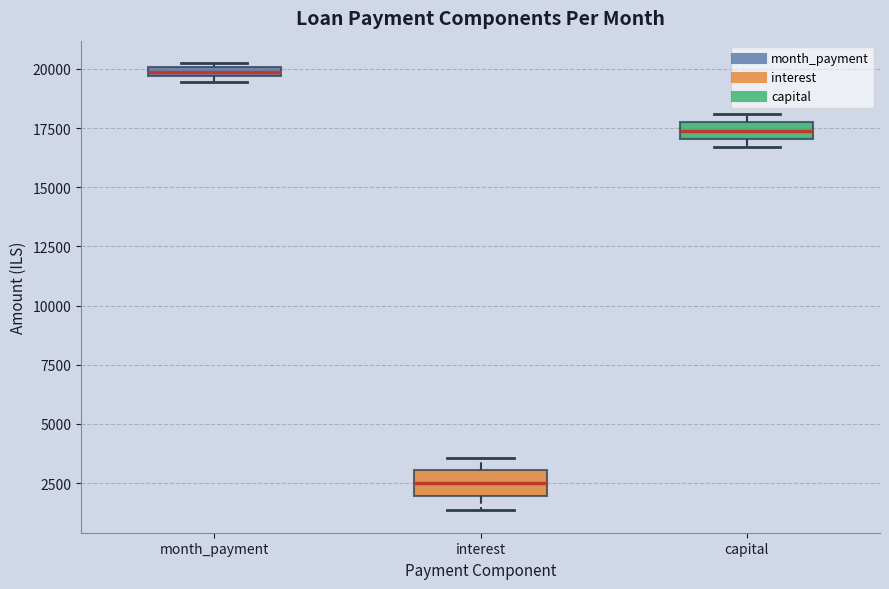

Where does the upper whisker of the box for interest end on the y-axis? The values are not printed on the chart, so give them approximately, as read against the axis.

3500